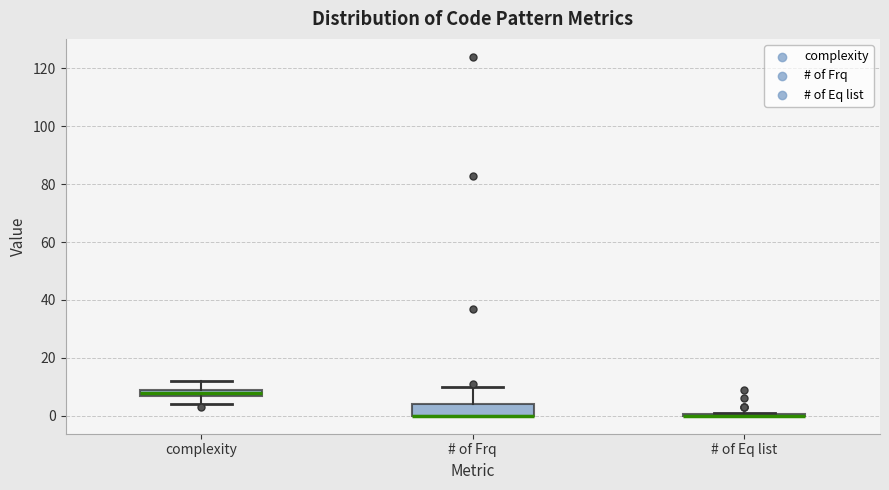

Which box is the tallest, from its lower edge to its upper edge?

# of Frq